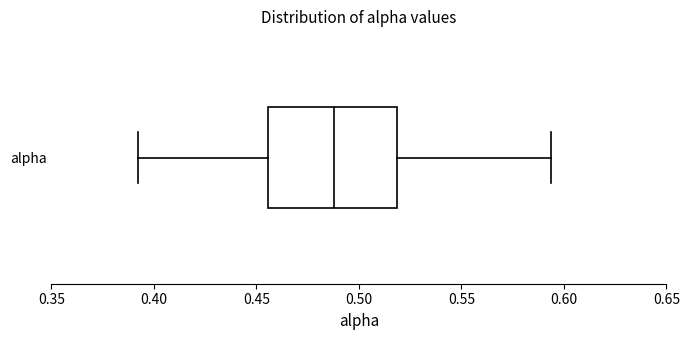

Read this box plot against the x-axis: the position of the median line, the range covered by the box, and the ends of both whiskers. The values are not printed on the chart, so give them approximately, as read against the axis.

median 0.490, box 0.455 to 0.520, whiskers 0.390 to 0.595